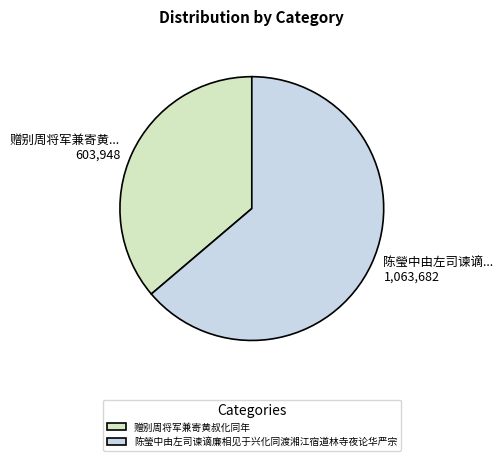

How many segments does this pie chart have?

2